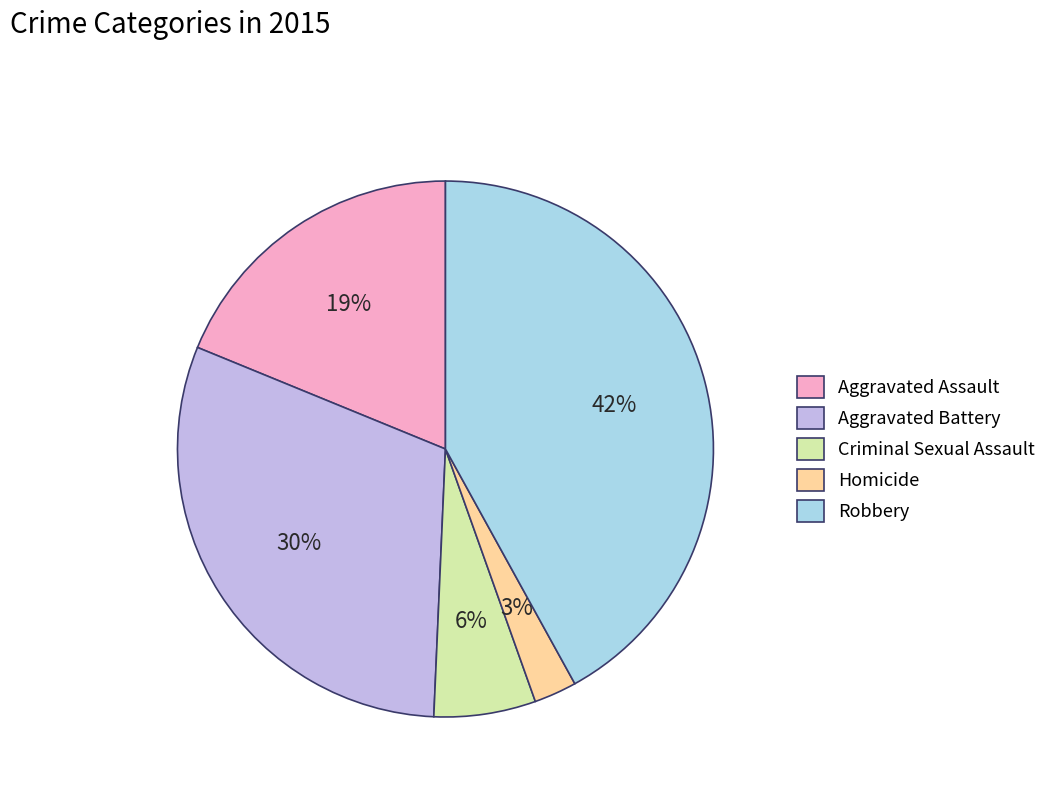

Does Aggravated Assault account for over 50% of the chart?

No